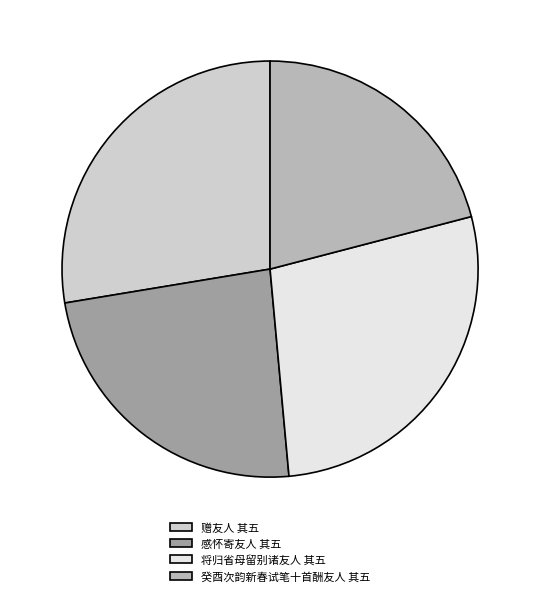

Is it true that 将归省母留别诸友人 其五 is 28% of the pie?

True